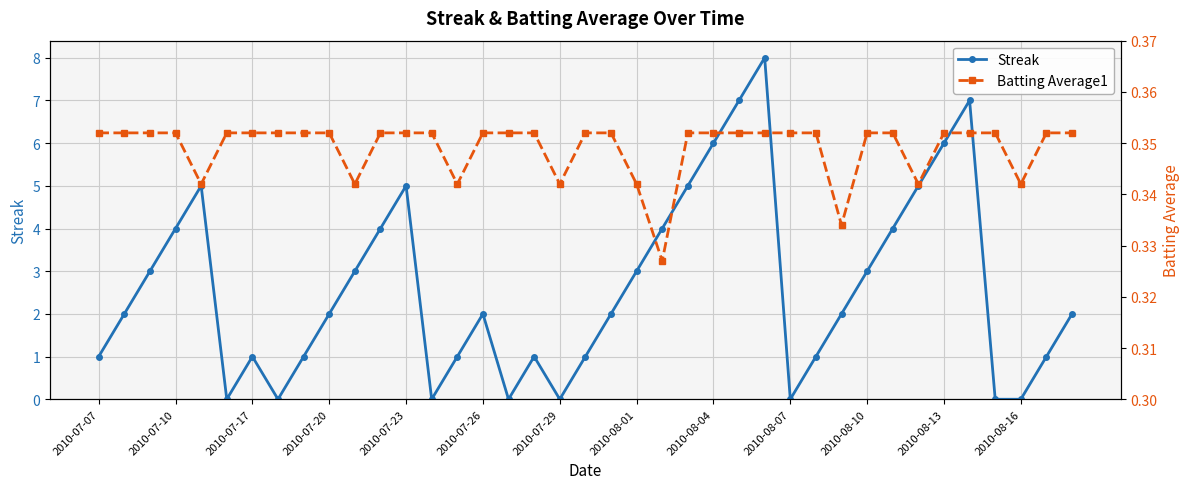

How many data points in Streak are above 2?

17